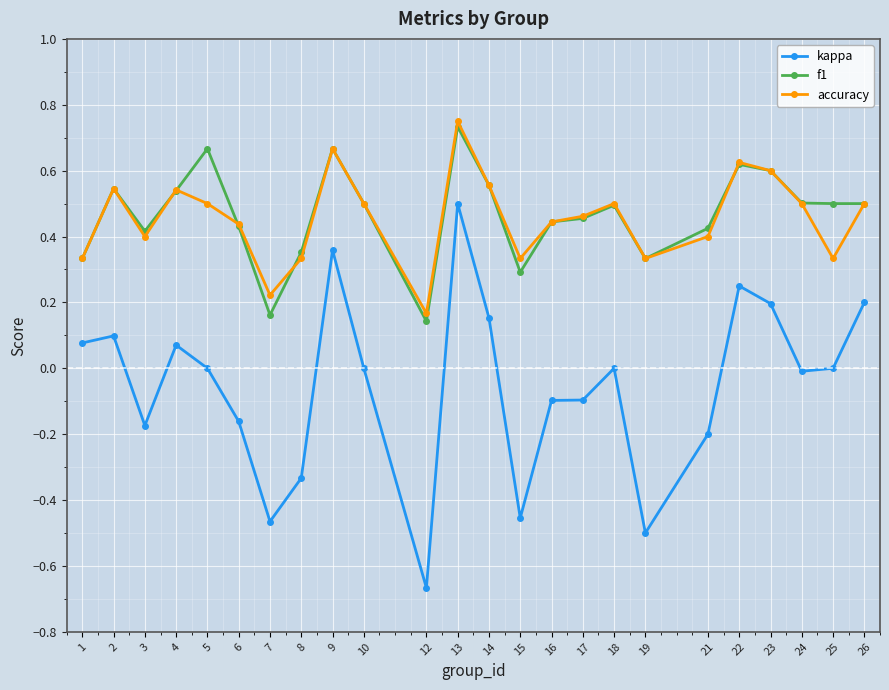

What is the difference between the second highest and minimum values in the kappa series?

1.0